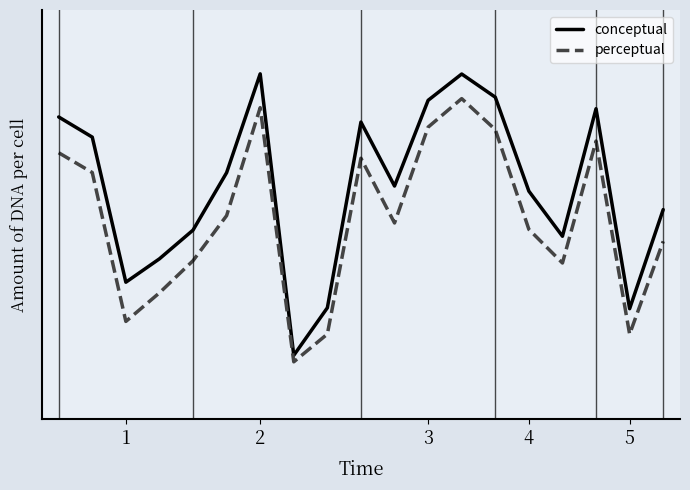

True or false: conceptual and perceptual cross at least once.

False